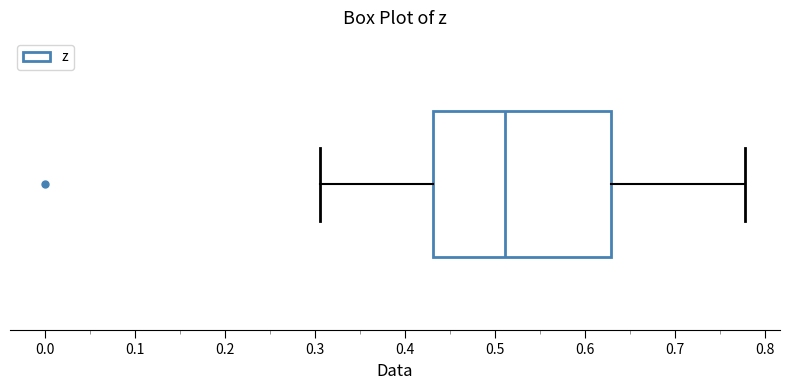

Transcribe this box plot: give where the median line is, the range the box spans, and where the two whiskers end, as read against the x-axis. The values are not printed on the chart, so give them approximately, as read against the axis.

median 0.51, box 0.43 to 0.63, whiskers 0.31 to 0.78